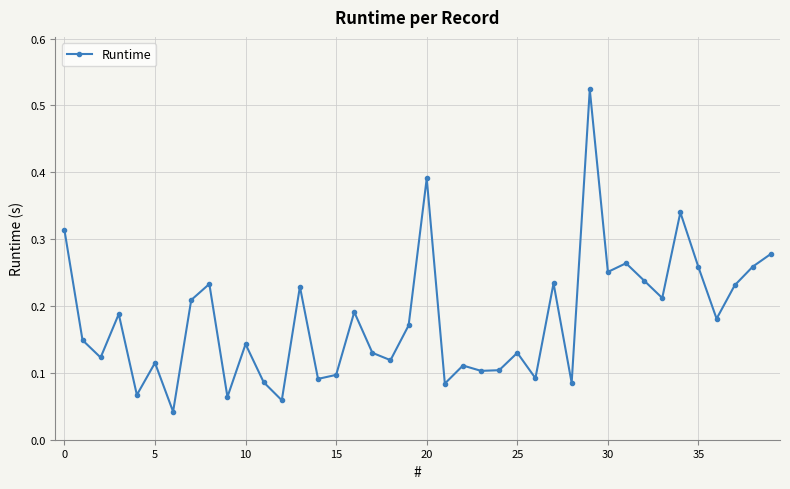

True or false: the data has more than 0 interior local peaks.

True